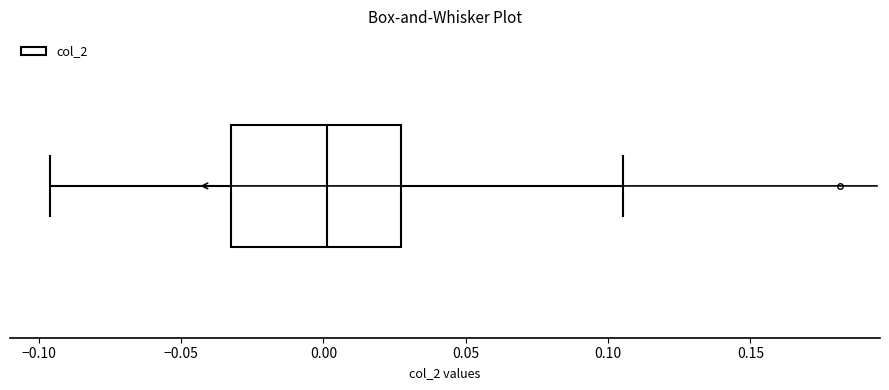

Where does the median line of the box sit on the x-axis? The values are not printed on the chart, so give them approximately, as read against the axis.

0.000